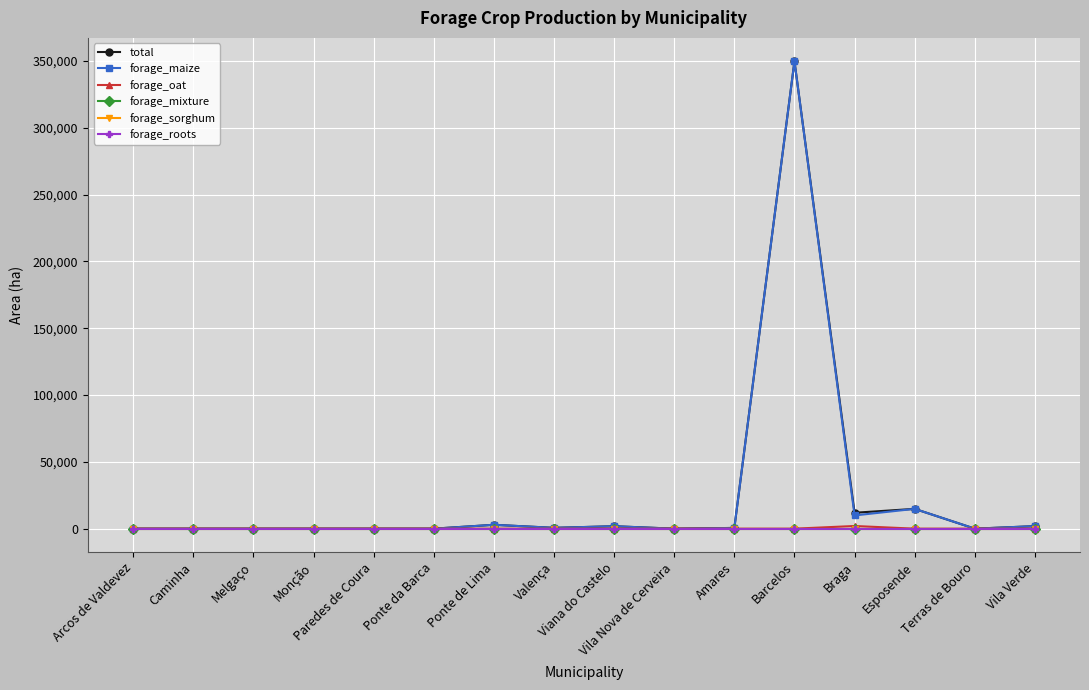

Which series has the largest range (max minus min)?

total